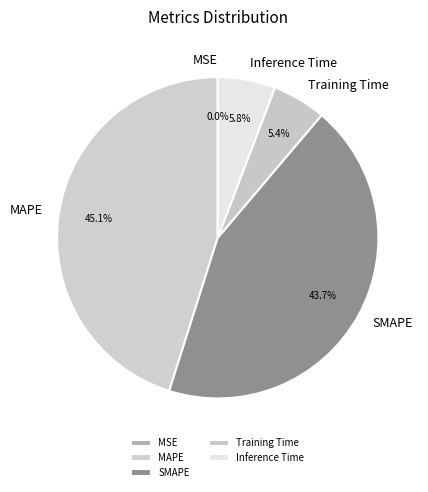

Is there a majority slice in this chart?

No